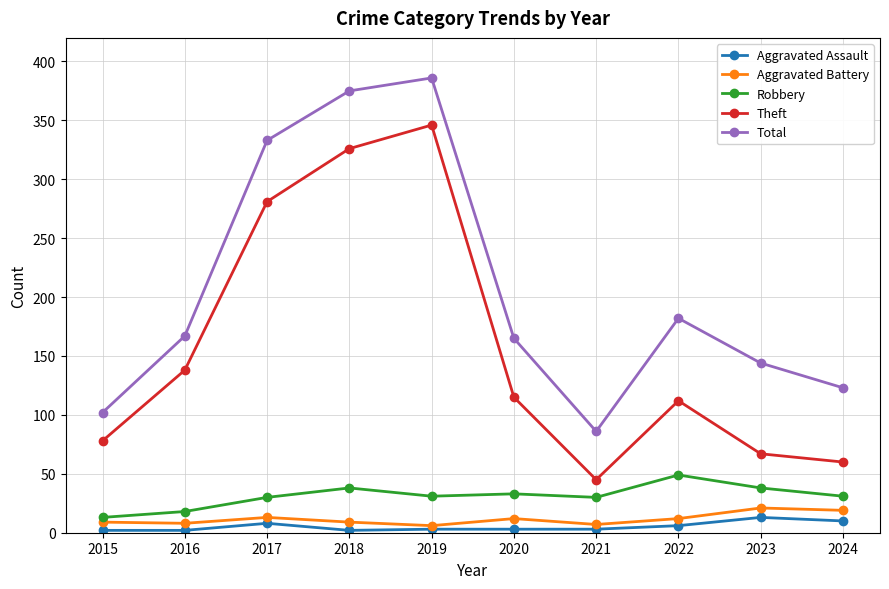

True or false: Aggravated Battery has a value of 12 at 2020.

True